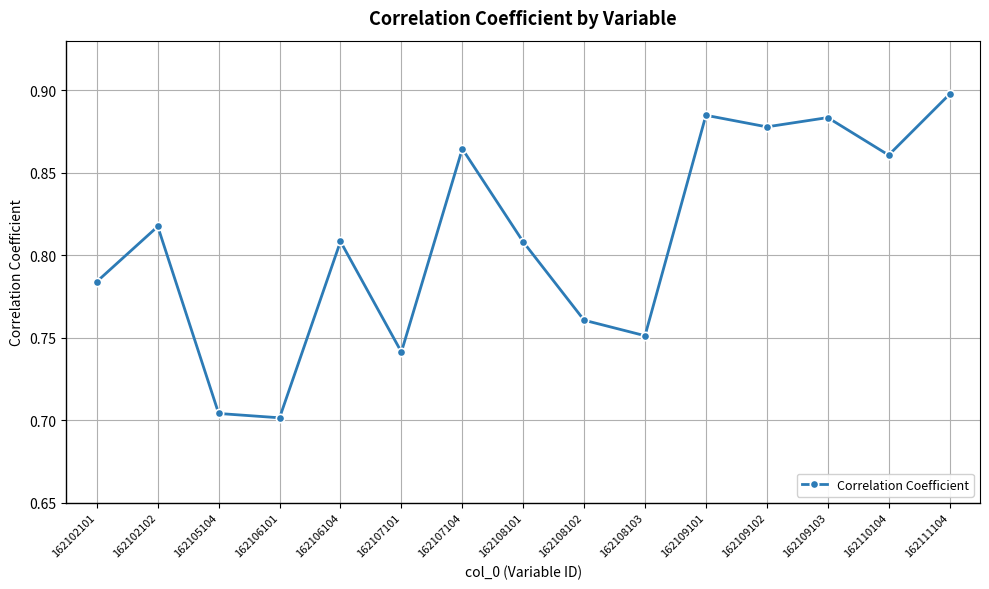

How many distinct data groups are displayed?

1